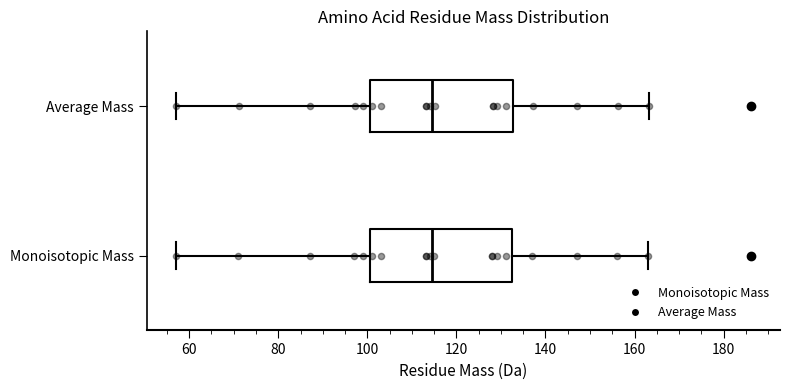

Reading bottom to top, read every box against the x-axis: the position of its median line, the range the box covers, and the ends of its whiskers. The values are not printed on the chart, so give them approximately, as read against the axis.

Monoisotopic Mass: median 114, box 100 to 132, whiskers 58 to 164
Average Mass: median 114, box 100 to 132, whiskers 58 to 164